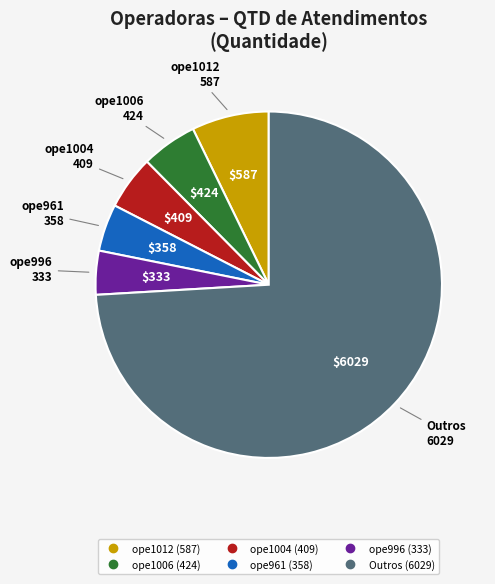

Is there any slice that represents more than half of the pie?

Yes